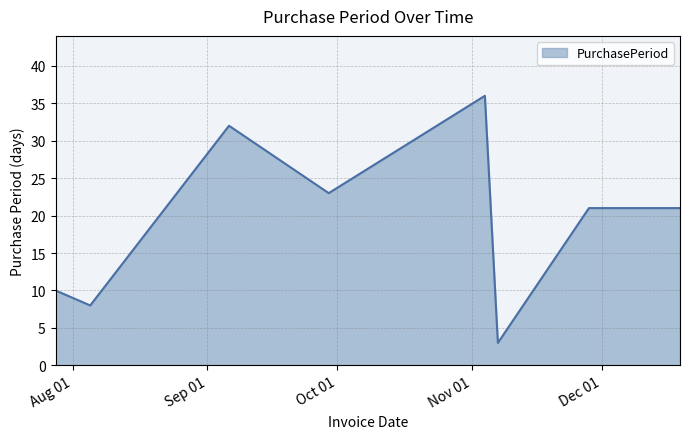

What is the difference between the maximum and minimum values?

33